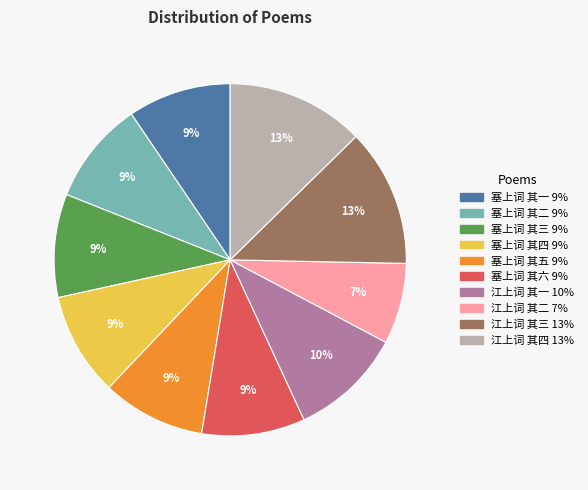

Is it true that 江上词 其四 is 1% of the pie?

False